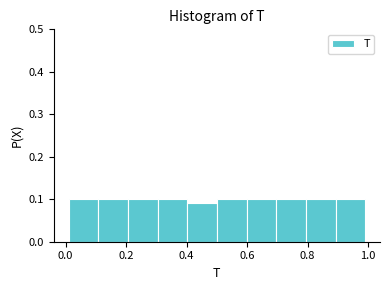

How tall is the bar that spans 0.598 to 0.696 on the x-axis? Neither the bar edges nor the heights are printed on the chart, so give them approximately, as read against the axes.

0.10